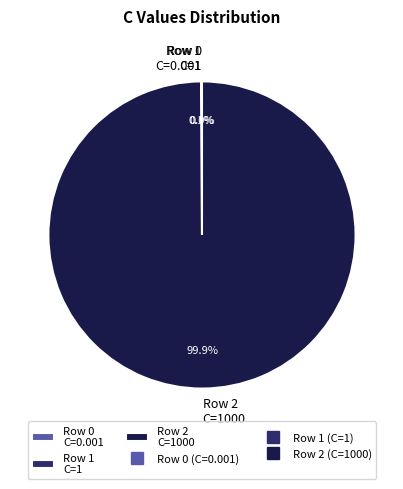

Is there a majority slice in this chart?

Yes